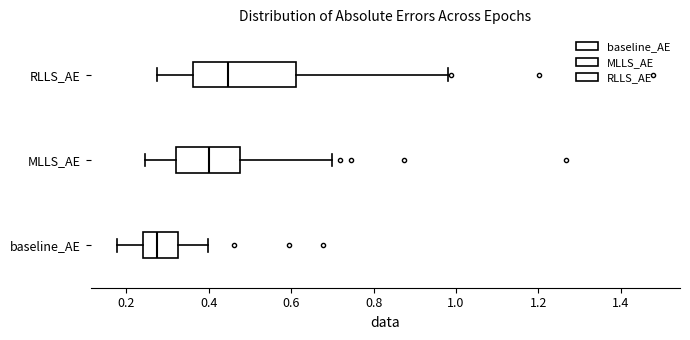

Reading bottom to top, read every box against the x-axis: the position of its median line, the range the box covers, and the ends of its whiskers. The values are not printed on the chart, so give them approximately, as read against the axis.

baseline_AE: median 0.28, box 0.24 to 0.32, whiskers 0.18 to 0.40
MLLS_AE: median 0.40, box 0.32 to 0.48, whiskers 0.24 to 0.70
RLLS_AE: median 0.44, box 0.36 to 0.62, whiskers 0.28 to 0.98